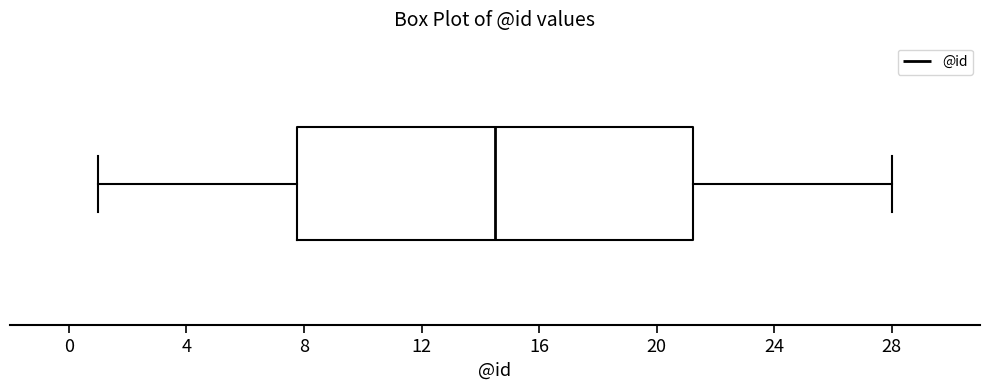

Read this box plot against the x-axis: the position of the median line, the range covered by the box, and the ends of both whiskers. The values are not printed on the chart, so give them approximately, as read against the axis.

median 14.5, box 8.0 to 21.5, whiskers 1.0 to 28.0